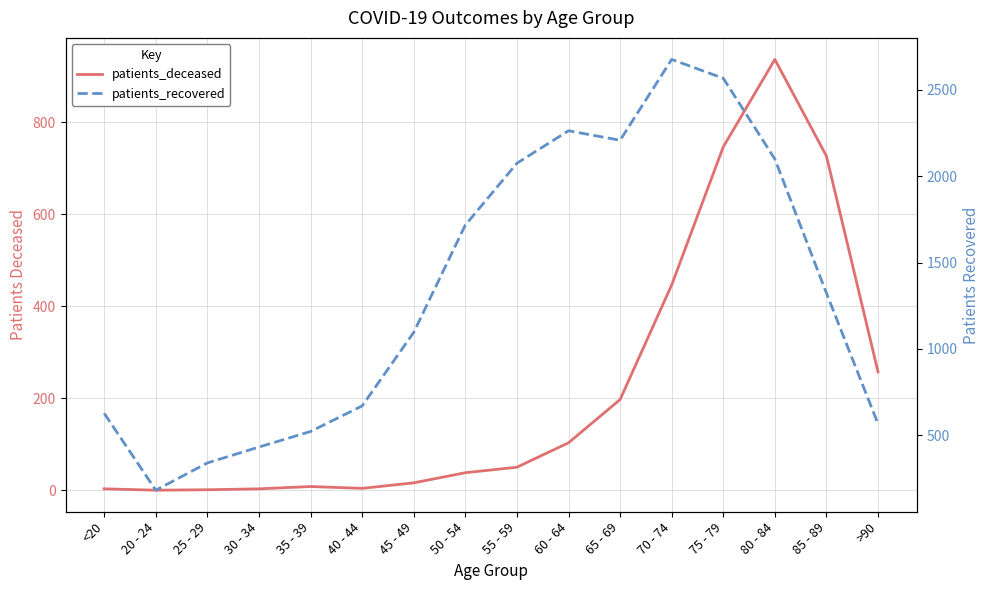

How many data points does each series have?

16